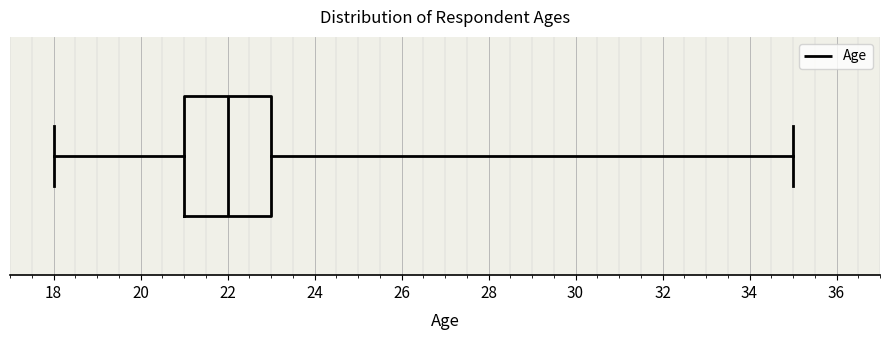

Where is the right edge of the box on the x-axis? The values are not printed on the chart, so give them approximately, as read against the axis.

23